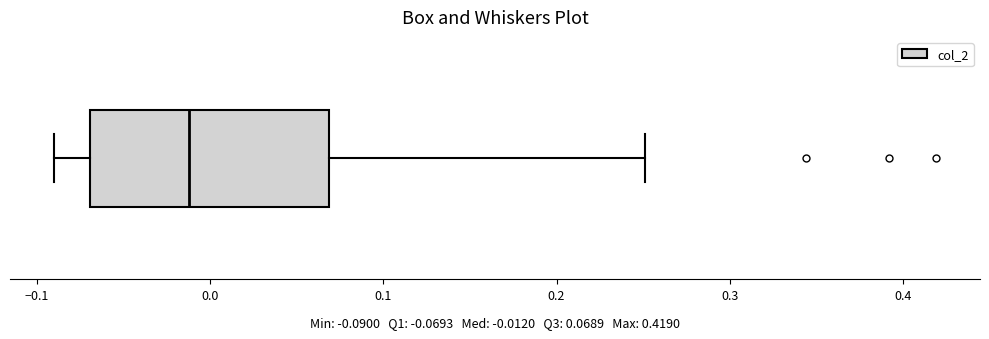

Transcribe this box plot: give where the median line is, the range the box spans, and where the two whiskers end, as read against the x-axis. The values are not printed on the chart, so give them approximately, as read against the axis.

median -0.01, box -0.07 to 0.07, whiskers -0.09 to 0.25